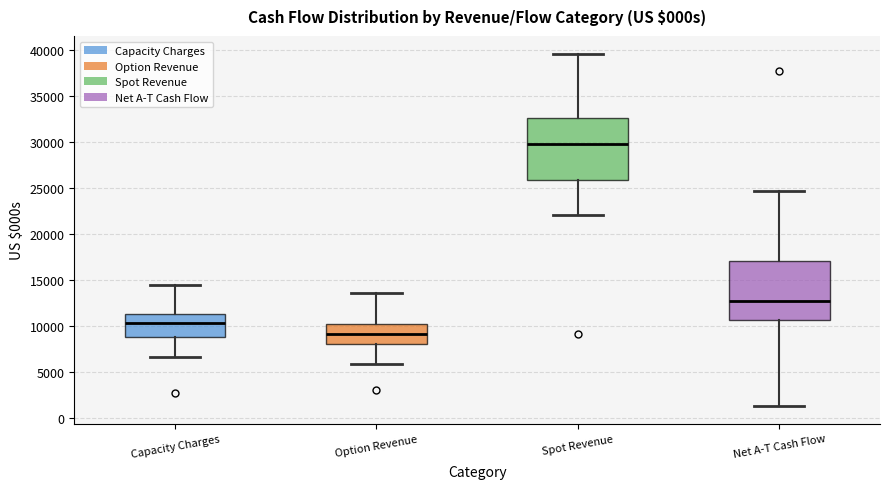

Where is the upper edge of the box for Option Revenue on the y-axis? The values are not printed on the chart, so give them approximately, as read against the axis.

10000